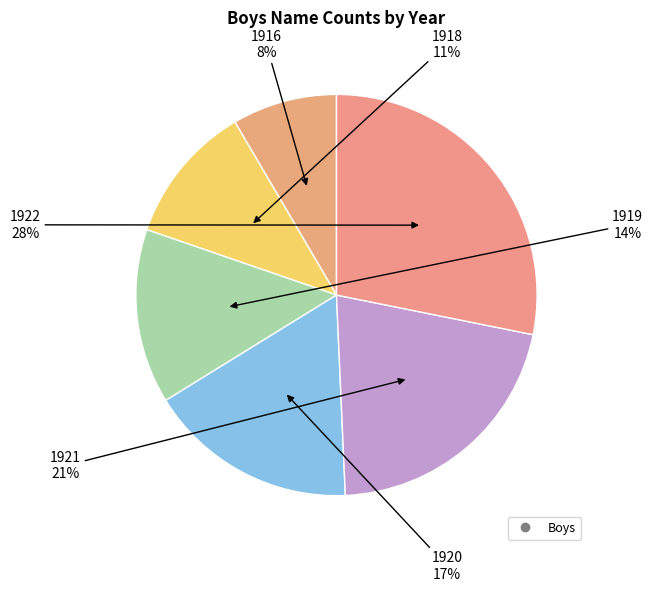

Which category has the smallest portion of the pie?

1916